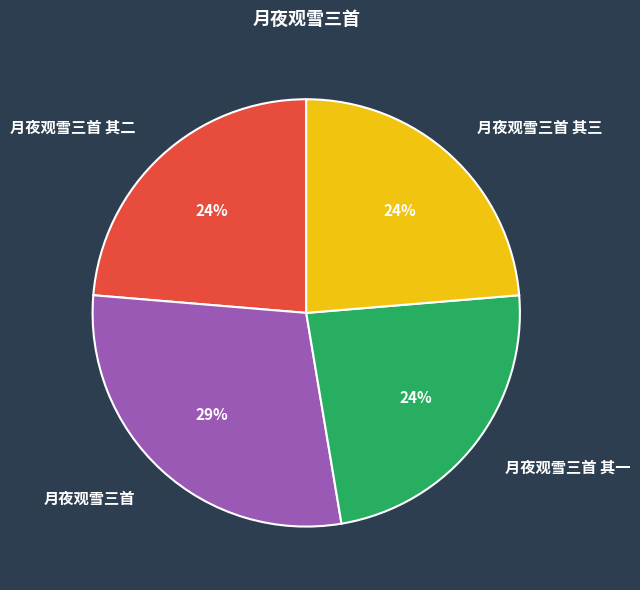

To the nearest percent, what is the difference between the largest and smallest slice percentages?

5%